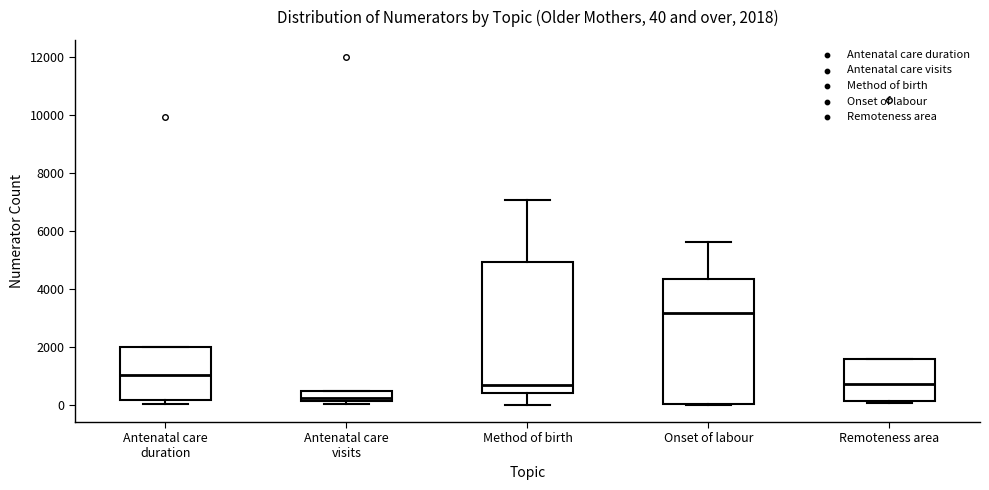

Which box's median line is the highest?

Onset of labour